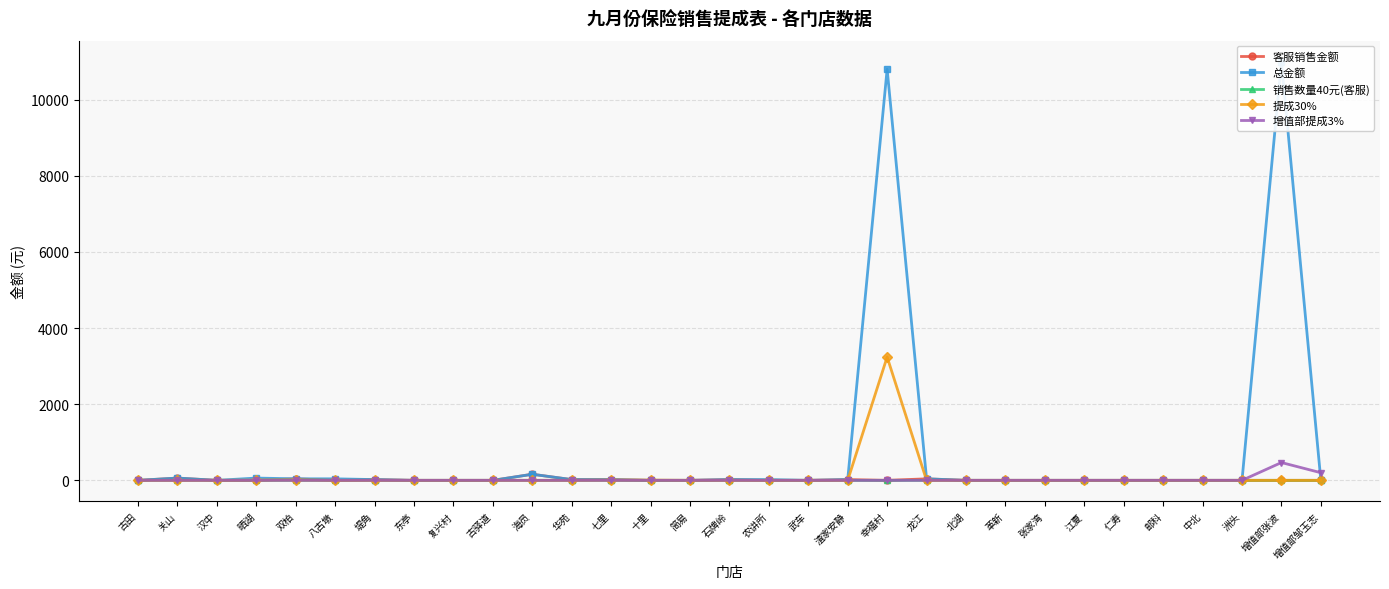

What is the average value of the 销售数量40元(客服) series?

0.1